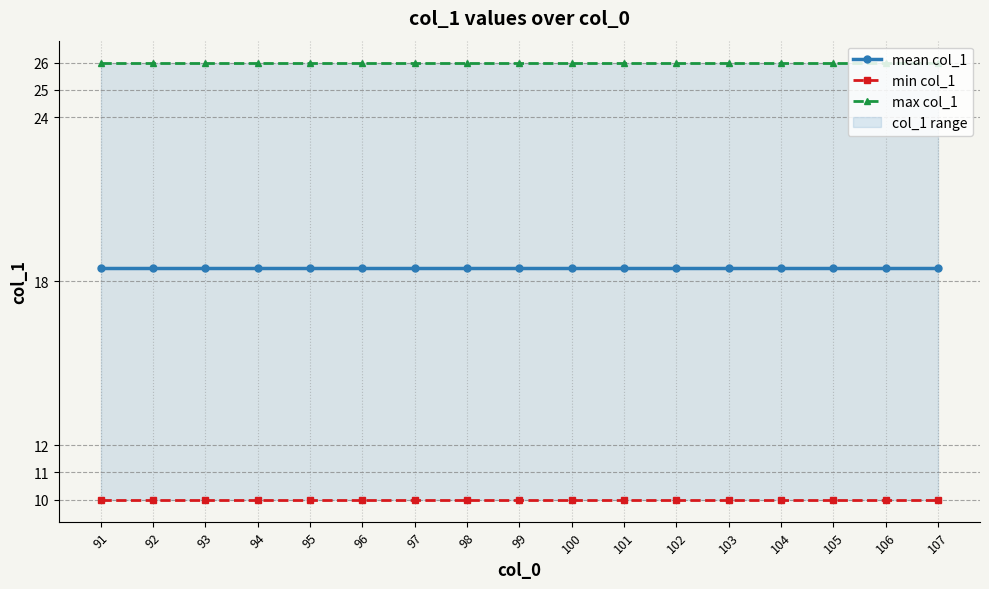

Rank the categories by min col_1 value from lowest to highest.

91, 92, 93, 94, 95, 96, 97, 98, 99, 100, 101, 102, 103, 104, 105, 106, 107